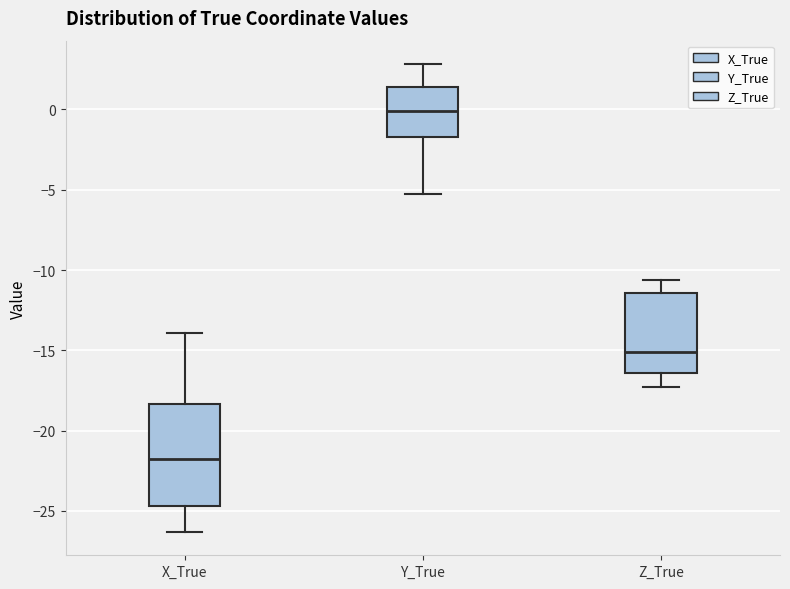

Which box is the tallest, from its lower edge to its upper edge?

X_True